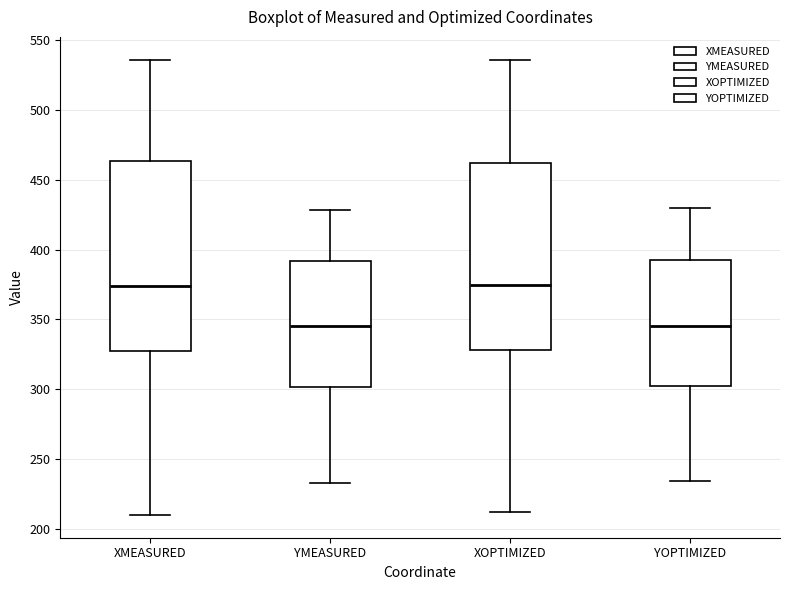

Reading left to right, read every box against the y-axis: the position of its median line, the range the box covers, and the ends of its whiskers. The values are not printed on the chart, so give them approximately, as read against the axis.

XMEASURED: median 375, box 330 to 465, whiskers 210 to 535
YMEASURED: median 345, box 300 to 390, whiskers 235 to 430
XOPTIMIZED: median 375, box 330 to 460, whiskers 210 to 535
YOPTIMIZED: median 345, box 300 to 395, whiskers 235 to 430